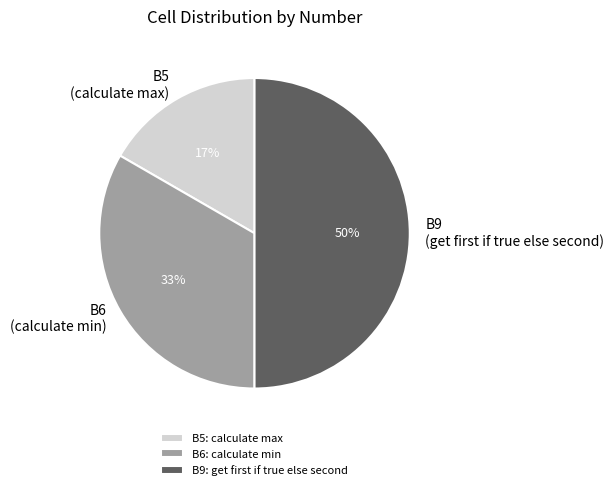

What is the ratio of the value at B5 to the value at B6?

0.5